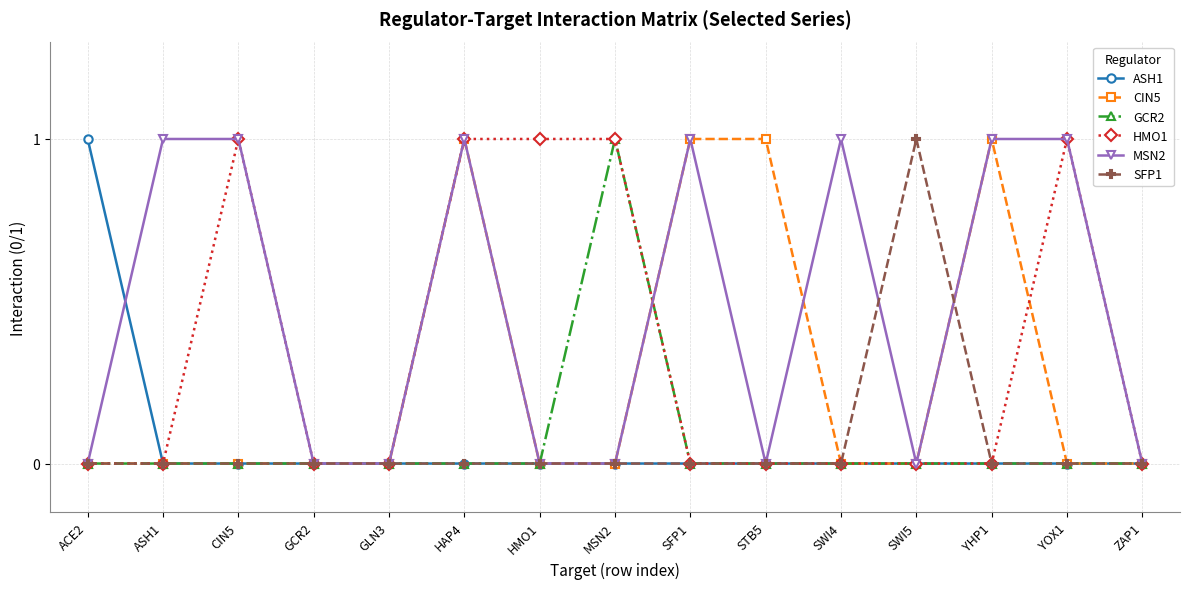

The SFP1 series shows 1 at SWI4. True or false?

False